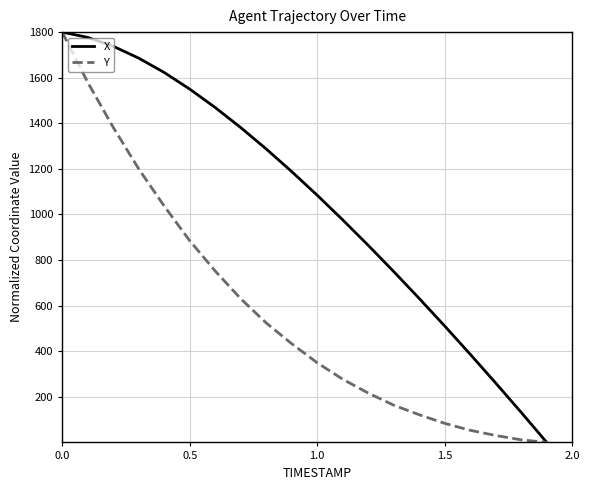

True or false: X has more than 2 interior local peaks.

False